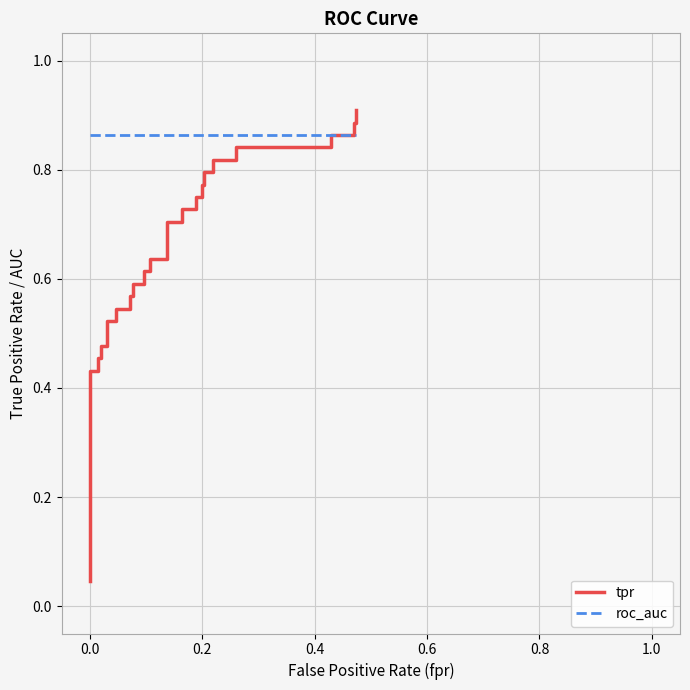

What is the lowest value of the roc_auc series?

0.9